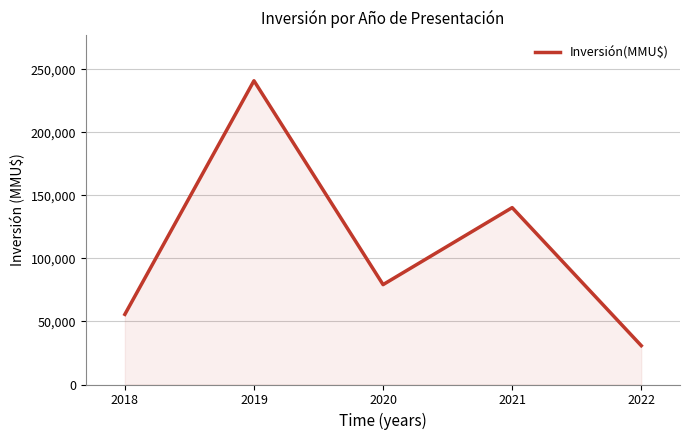

Rank the categories by value from highest to lowest.

2019, 2021, 2020, 2018, 2022